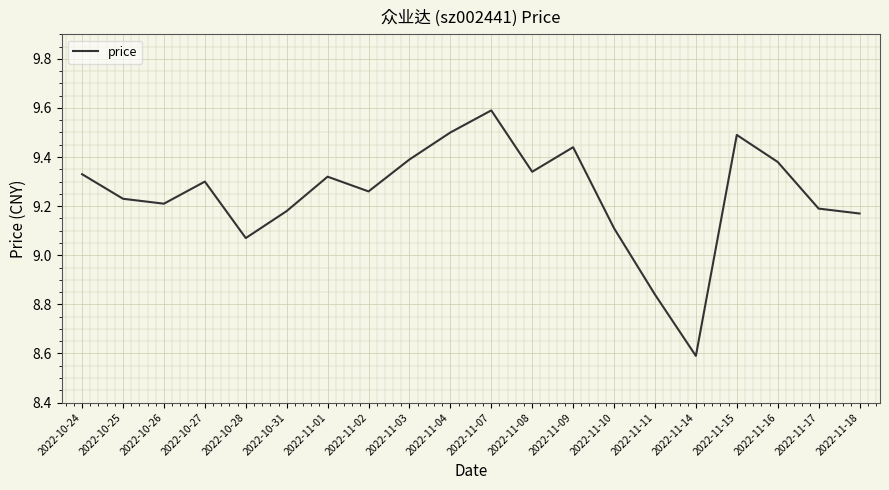

How many series are shown in this chart?

1